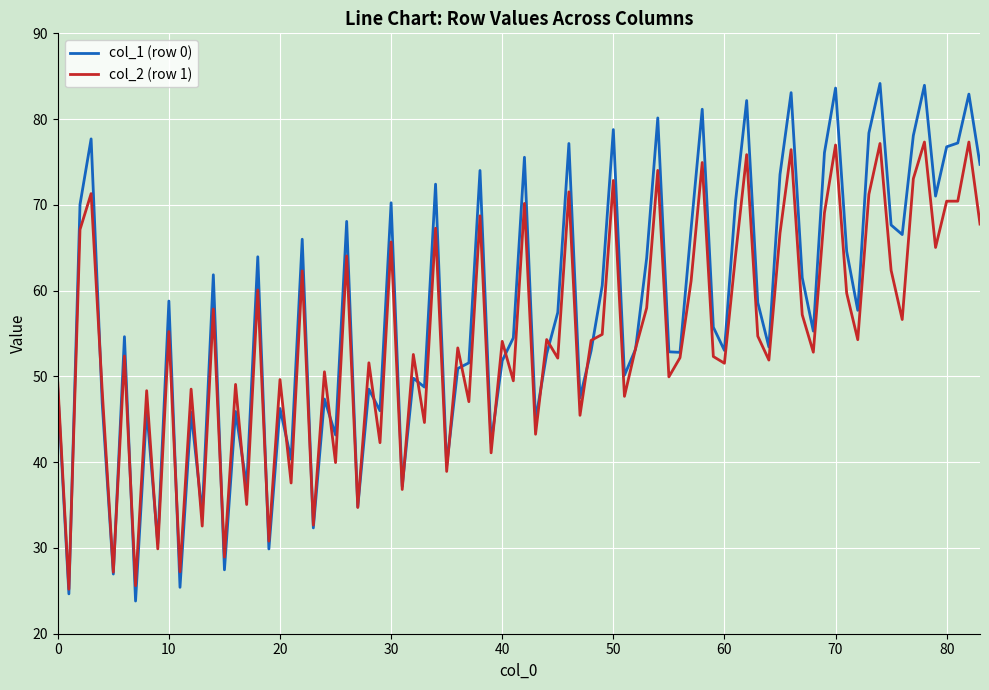

Which series has the widest spread of values?

col_1 (row 0)